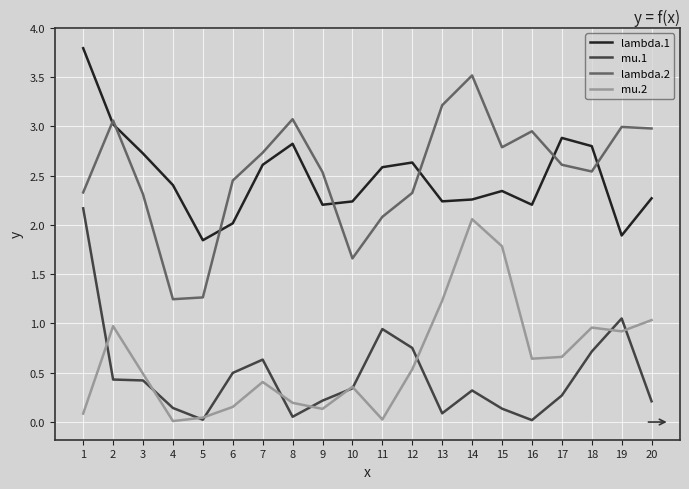

What is the total value across all series at 17?

6.4